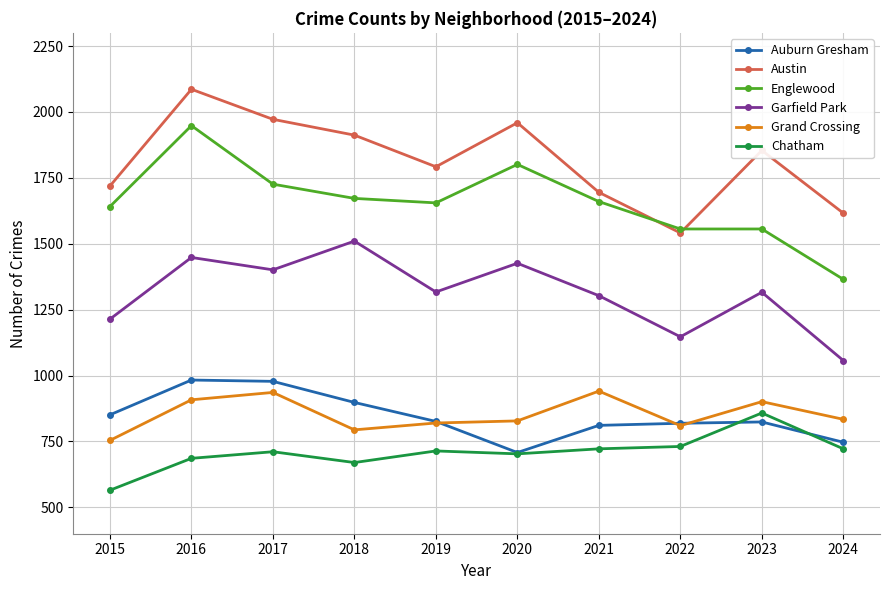

Is the value of Grand Crossing at 2021 greater than the value of Garfield Park at 2016?

No